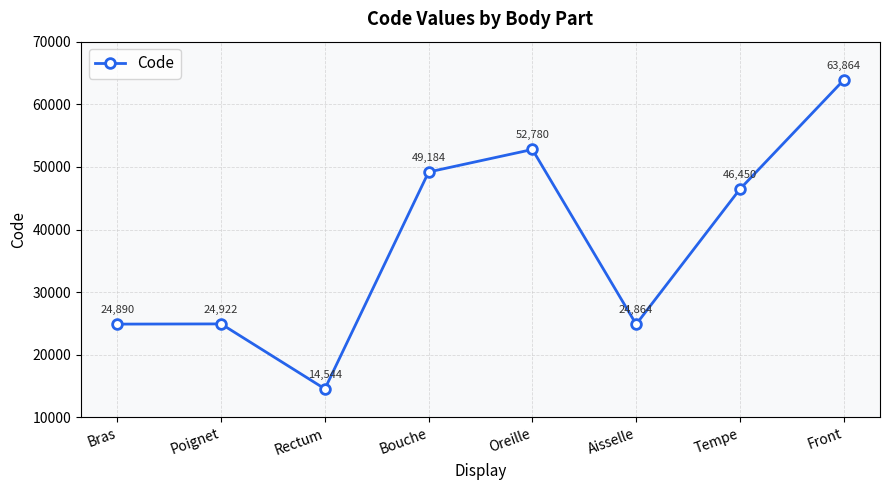

How many data points does each series have?

8